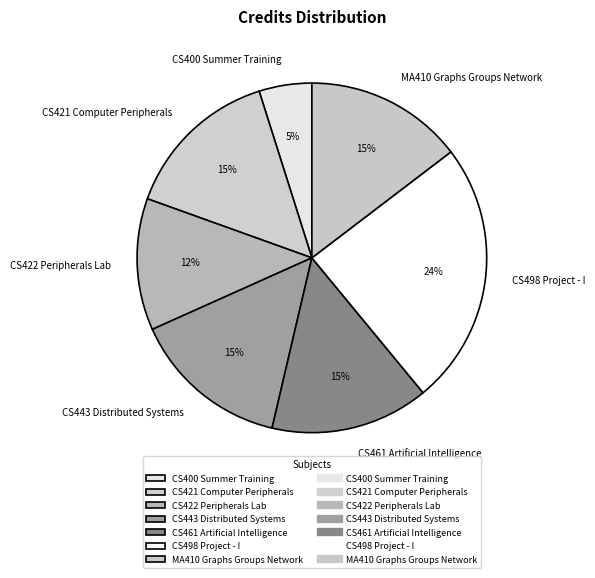

Does CS443 Distributed Systems account for over 50% of the chart?

No